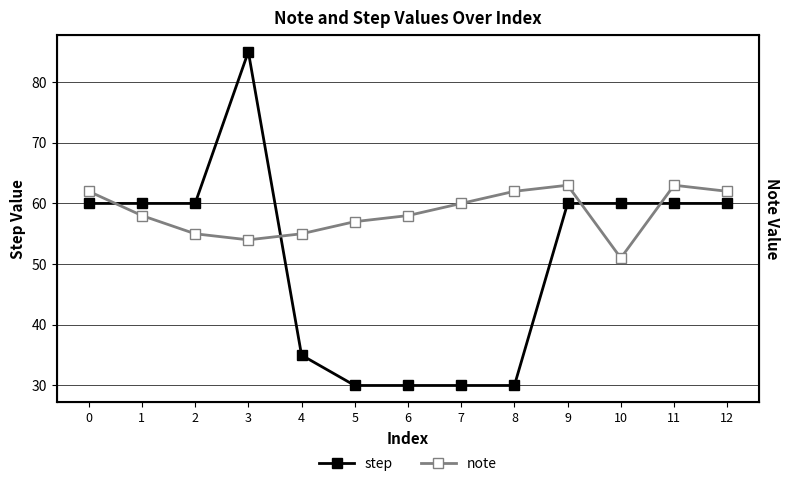

Reading left to right, list all the values displayed in this chart.

step: 0=60	1=60	2=60	3=85	4=35	5=30	6=30	7=30	8=30	9=60	10=60	11=60	12=60
note: 0=62	1=58	2=55	3=54	4=55	5=57	6=58	7=60	8=62	9=63	10=51	11=63	12=62